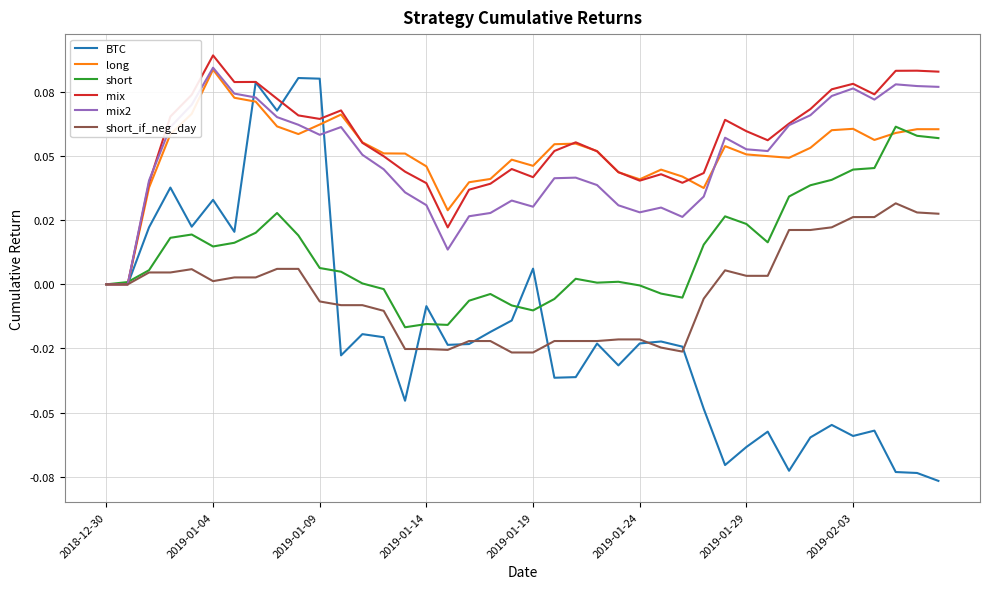

In short_if_neg_day, how many points are lower than both neighbors (excluding endpoints)?

3